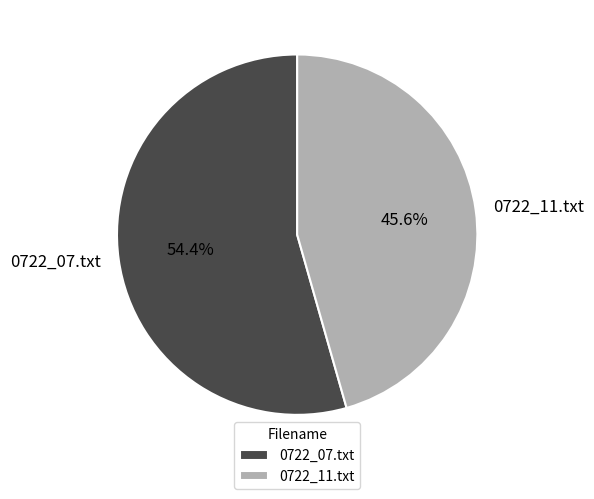

To the nearest percent, what is the combined percentage of 0722_07.txt and 0722_11.txt?

100%